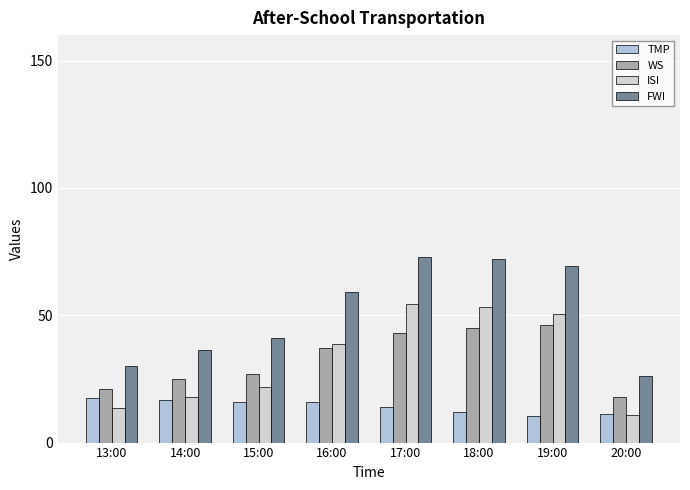

Is it true that FWI equals 71.9 at 18:00?

True